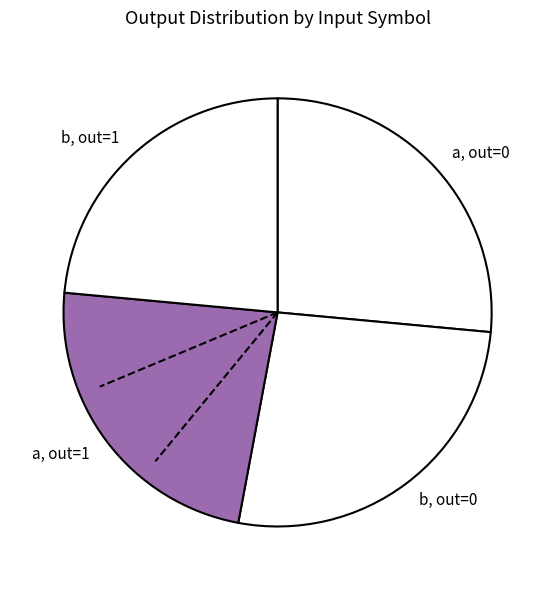

Is a, out=1 the majority of the pie?

No